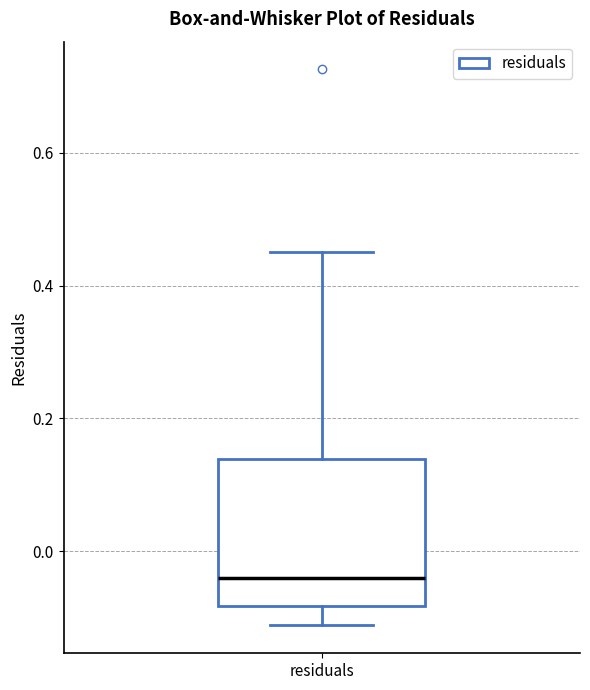

Where does the upper whisker of the box for residuals end on the y-axis? The values are not printed on the chart, so give them approximately, as read against the axis.

0.46